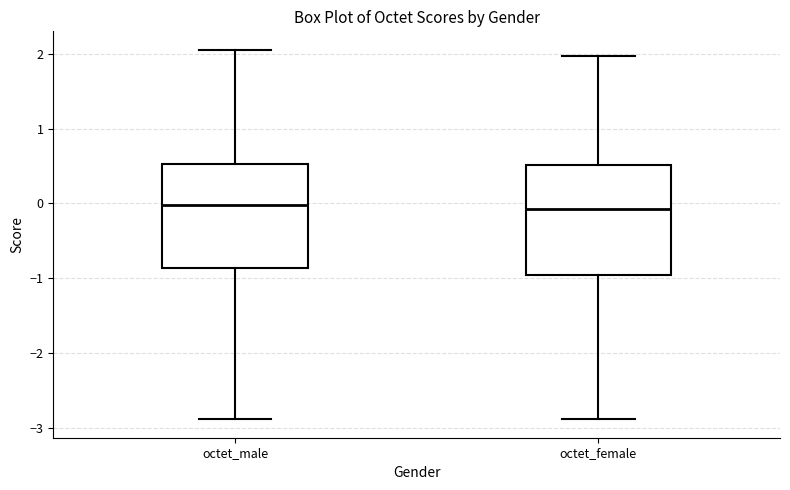

Reading left to right, transcribe this box plot: for each box, give where its median line is, the range the box spans, and where its two whiskers end, as read against the y-axis. The values are not printed on the chart, so give them approximately, as read against the axis.

octet_male: median 0.0, box -0.9 to 0.5, whiskers -2.9 to 2.1
octet_female: median -0.1, box -1.0 to 0.5, whiskers -2.9 to 2.0